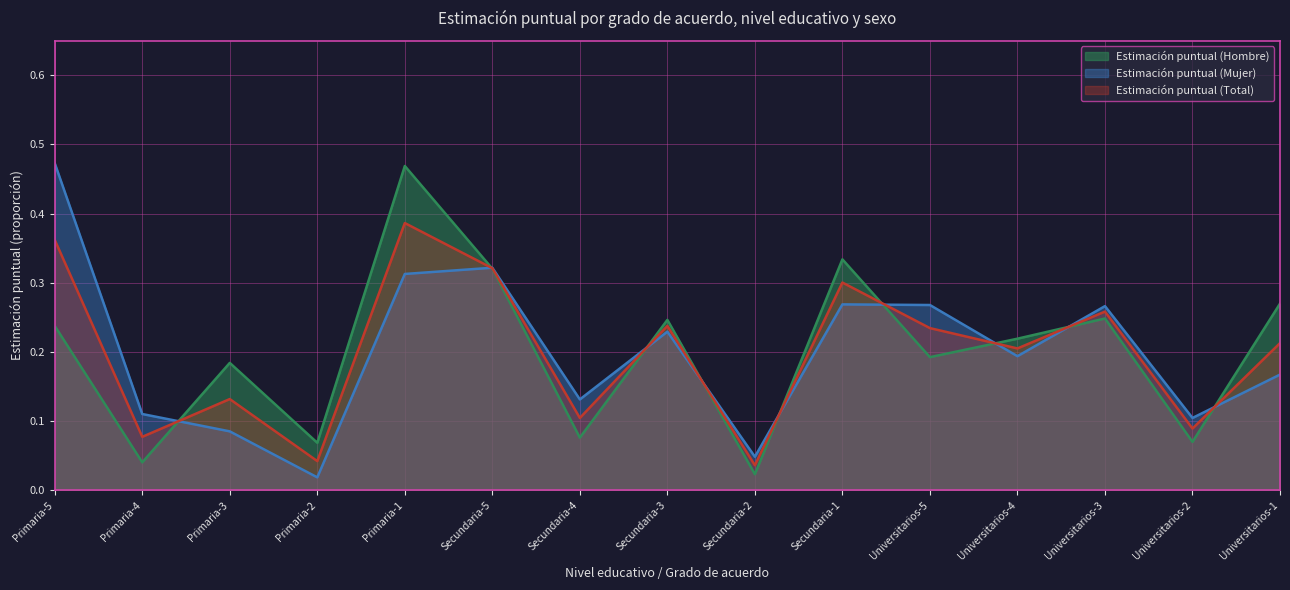

What position from the left is Primaria-2?

4